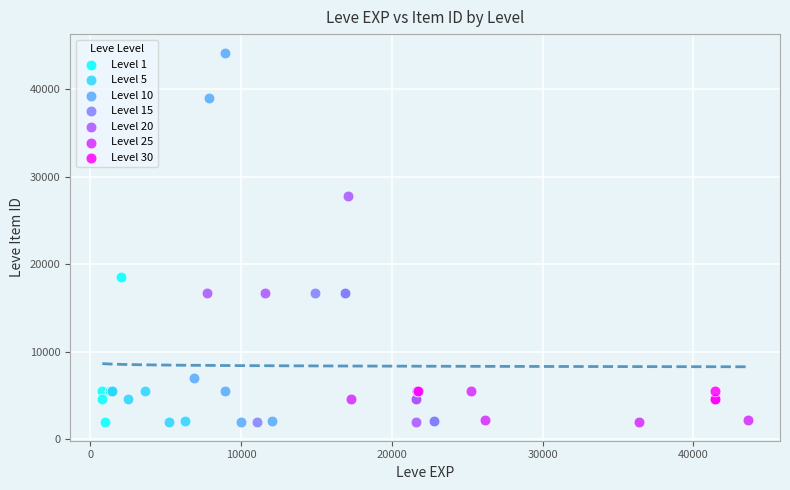

Which series reaches the maximum Y coordinate?

Level 10